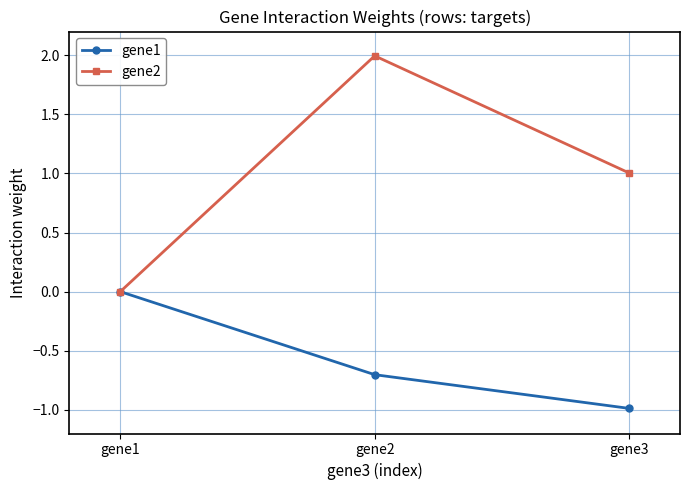

True or false: gene1 has a value of -0.7 at gene3.

False